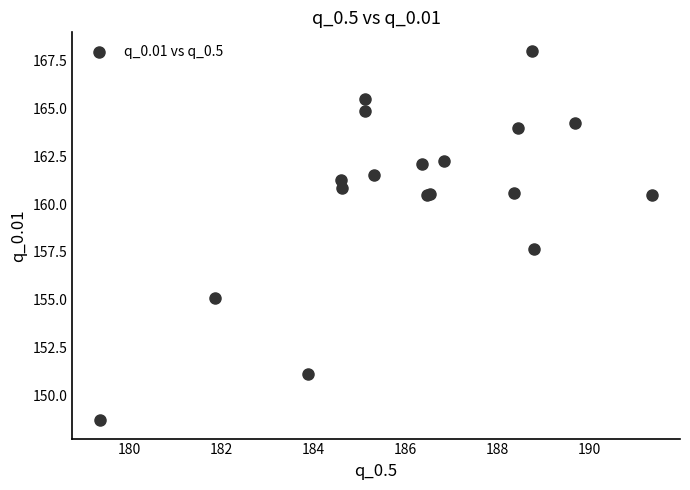

What Y value in the scatter plot is closest to 158?

157.6